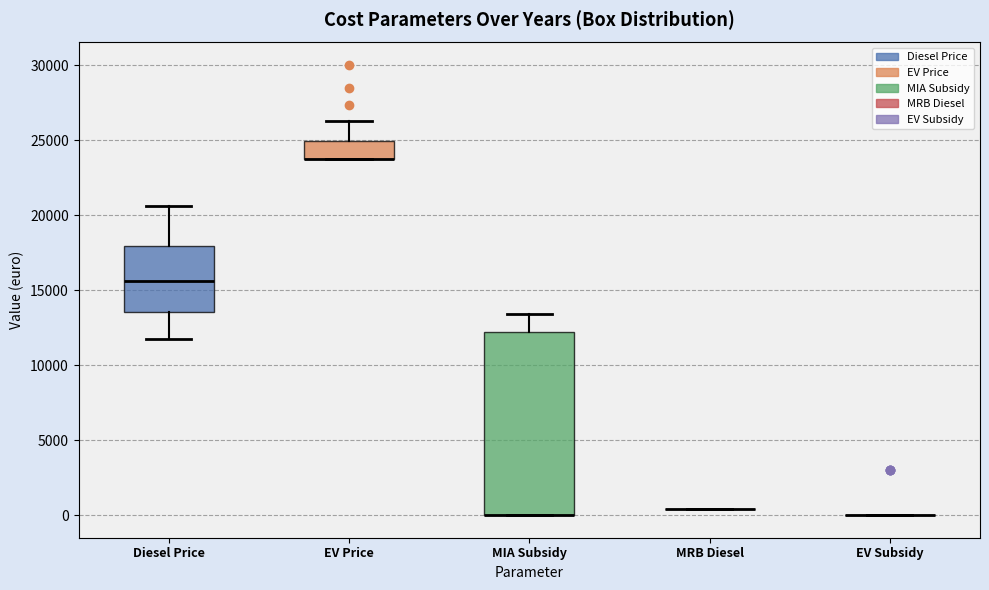

Where does the upper whisker of the box for MIA Subsidy end on the y-axis? The values are not printed on the chart, so give them approximately, as read against the axis.

13500